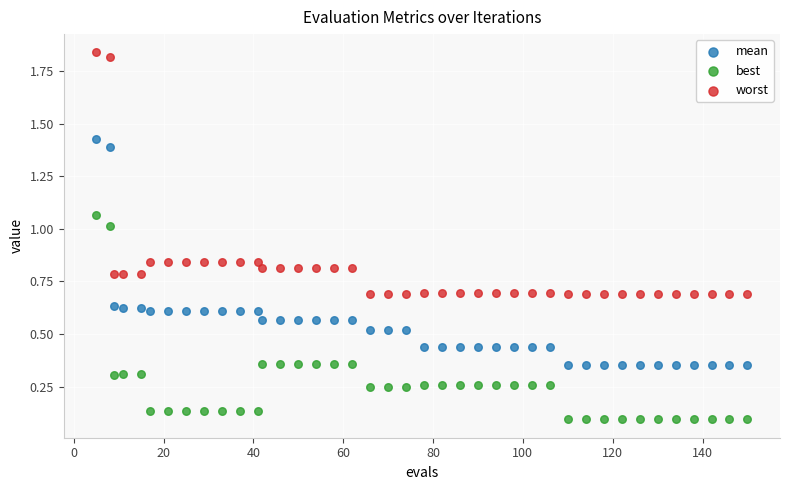

Which series reaches the maximum Y coordinate?

worst